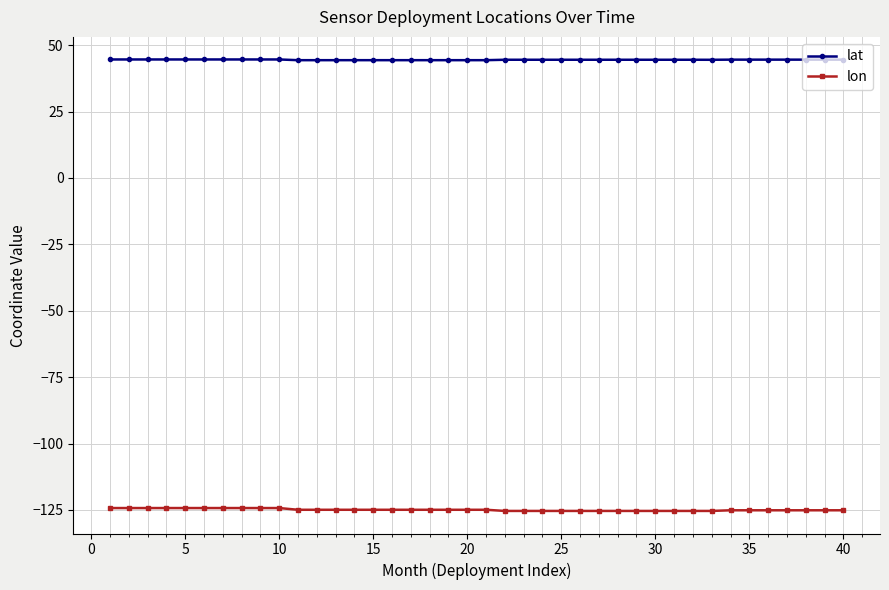

What is the sum of all lat values?

1780.8